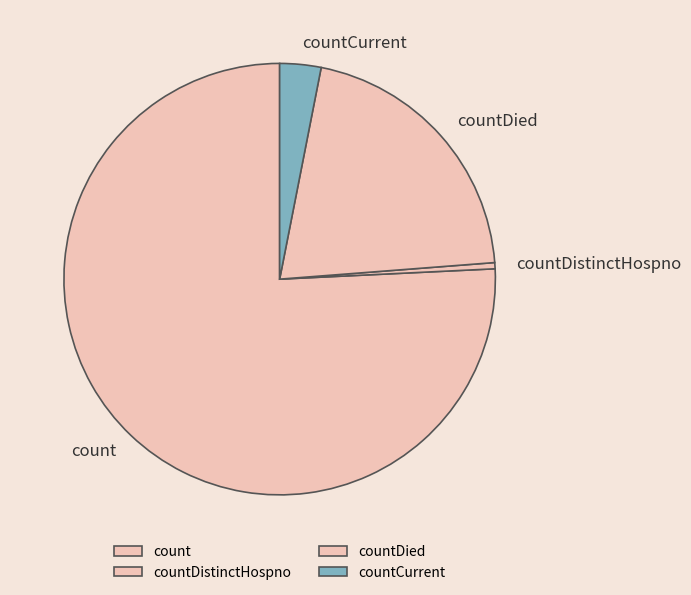

Which category accounts for the majority?

count